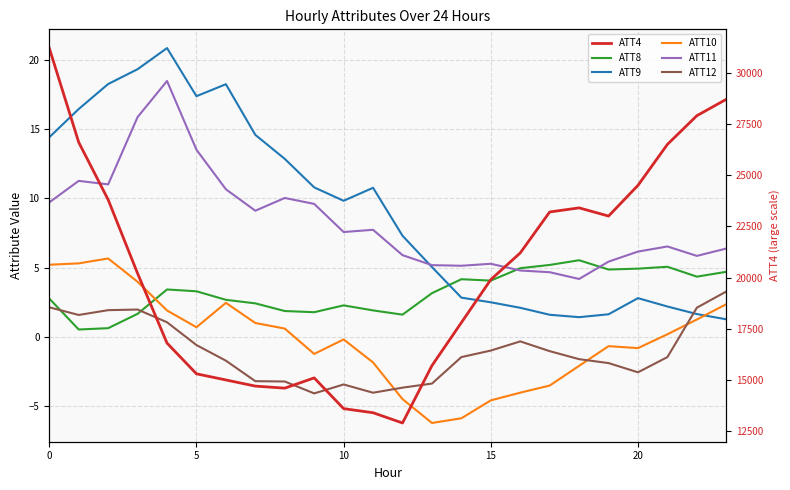

How many times do ATT10 and ATT8 cross each other?

1